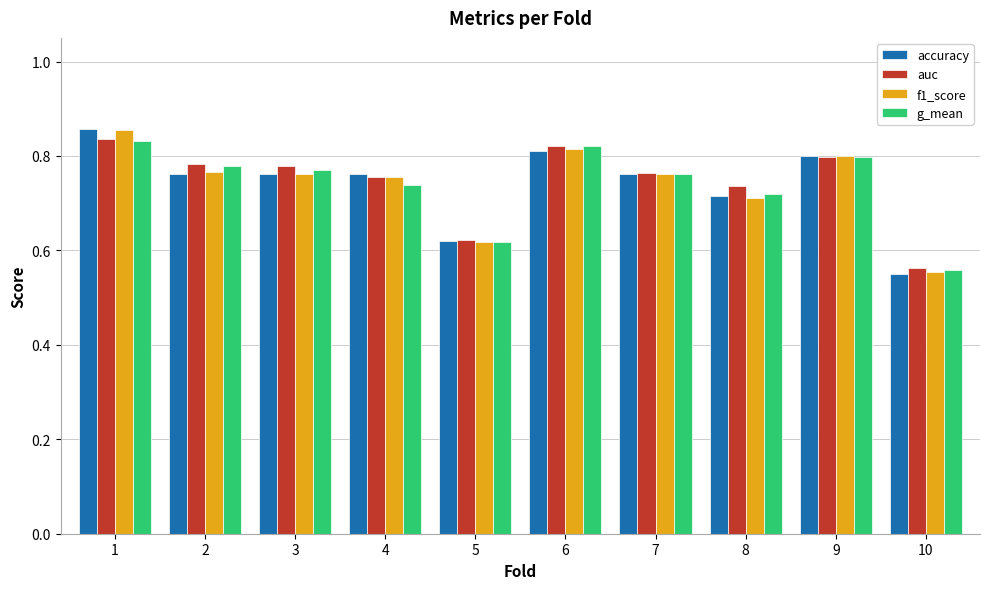

The accuracy series shows 1.3 at 7. True or false?

False